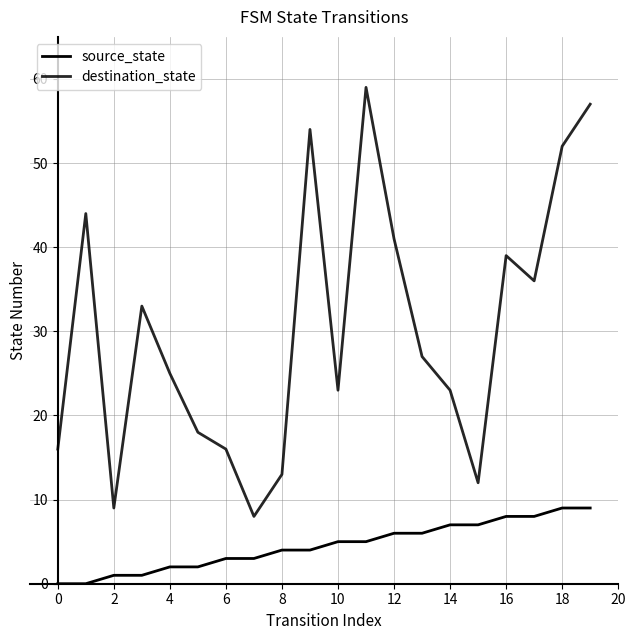

Is this an area chart (filled region under the line)?

No